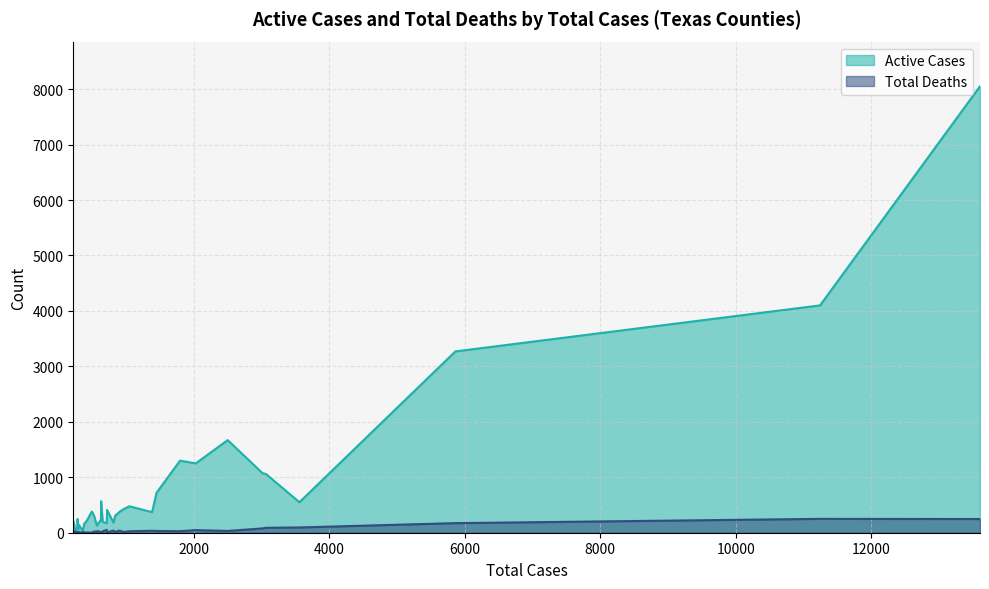

True or false: Active Cases and Total Deaths cross at least once.

False